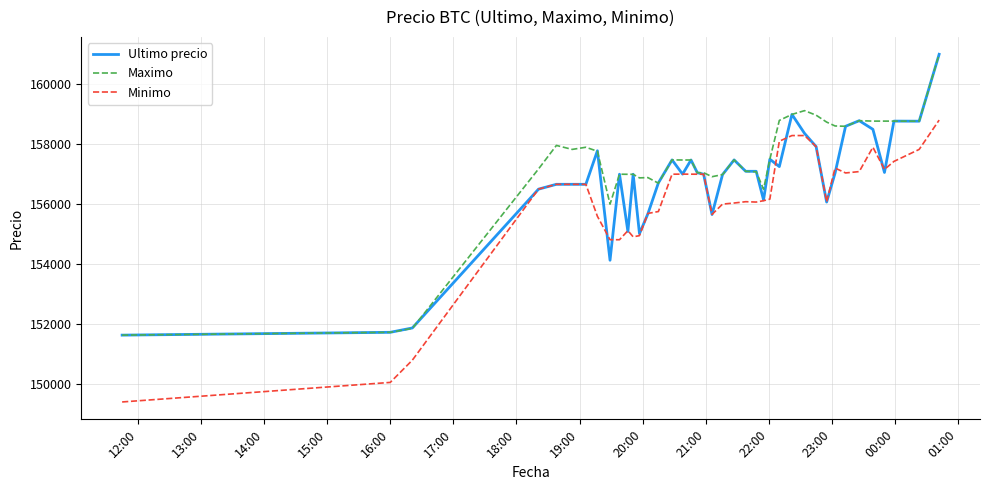

What is the maximum value shown in the chart?

161000